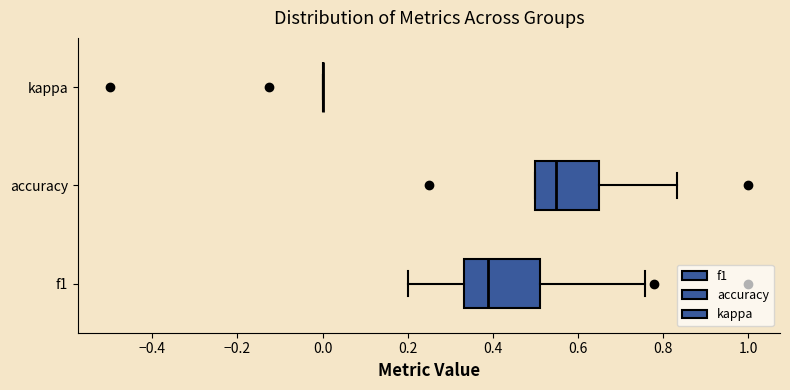

Reading bottom to top, read every box against the x-axis: the position of its median line, the range the box covers, and the ends of its whiskers. The values are not printed on the chart, so give them approximately, as read against the axis.

f1: median 0.38, box 0.34 to 0.52, whiskers 0.20 to 0.76
accuracy: median 0.54, box 0.50 to 0.64, whiskers 0.50 to 0.84
kappa: box collapsed to a line at 0.00, whiskers 0.00 to 0.00